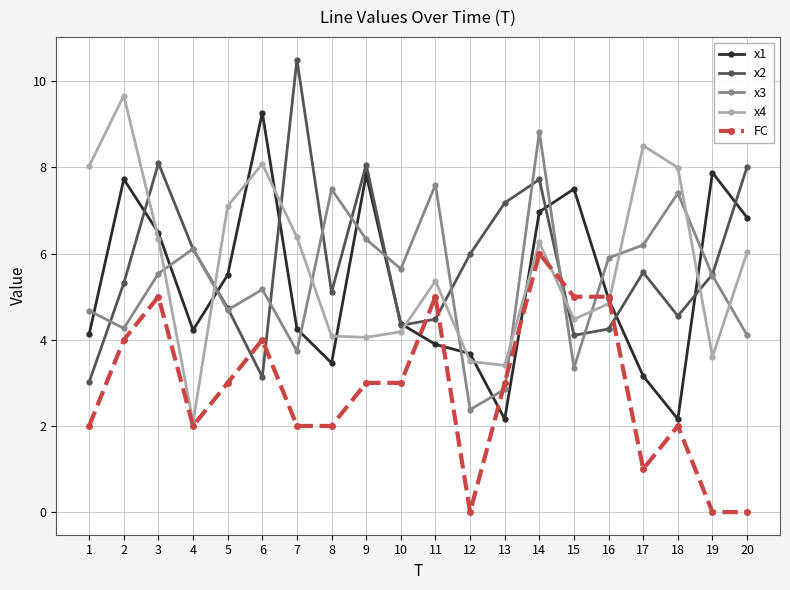

Which category has the highest value across all series?

7